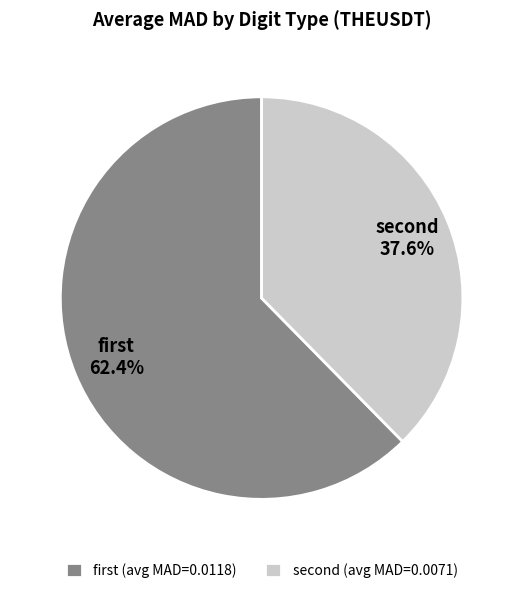

How many slices are in this pie chart?

2